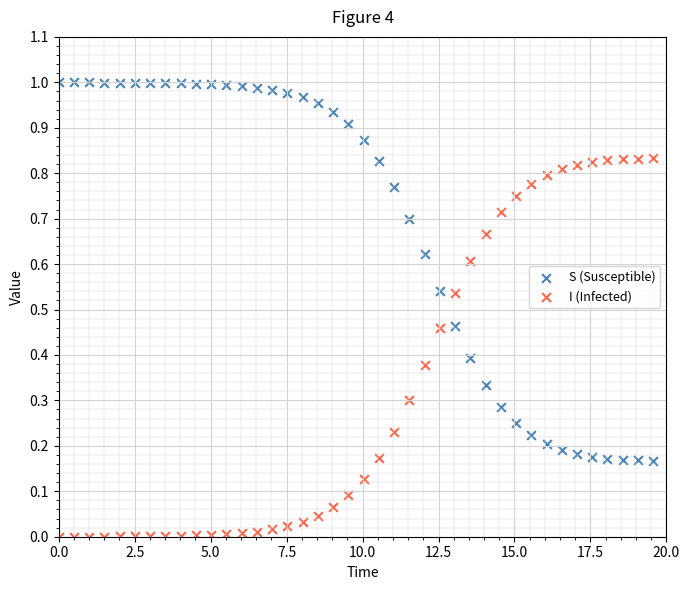

Which series reaches the maximum Y coordinate?

S (Susceptible)